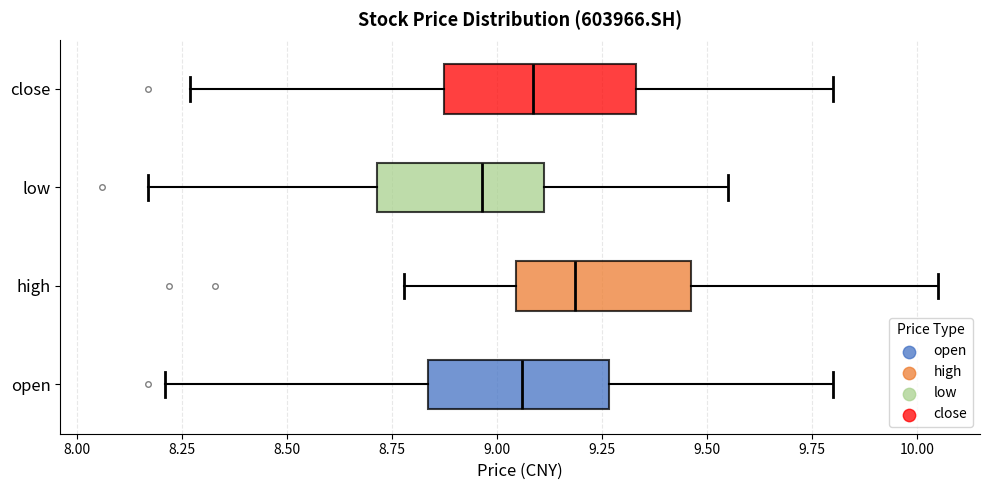

Which box's median line is the furthest to the right?

high